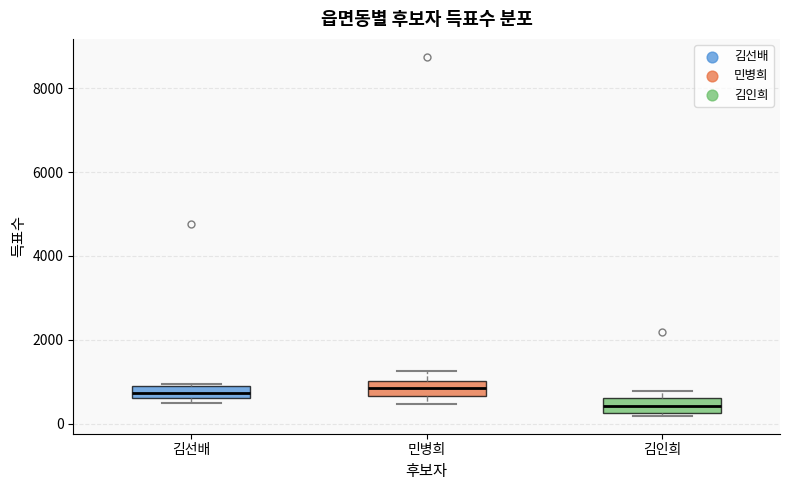

Where is the lower edge of the box for 김선배 on the y-axis? The values are not printed on the chart, so give them approximately, as read against the axis.

600